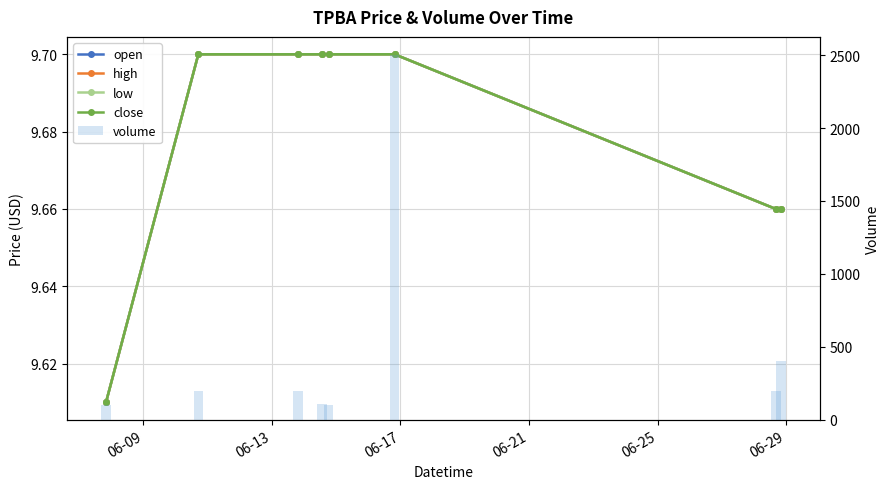

True or false: volume has a value of 49.2 at 06-21.

False